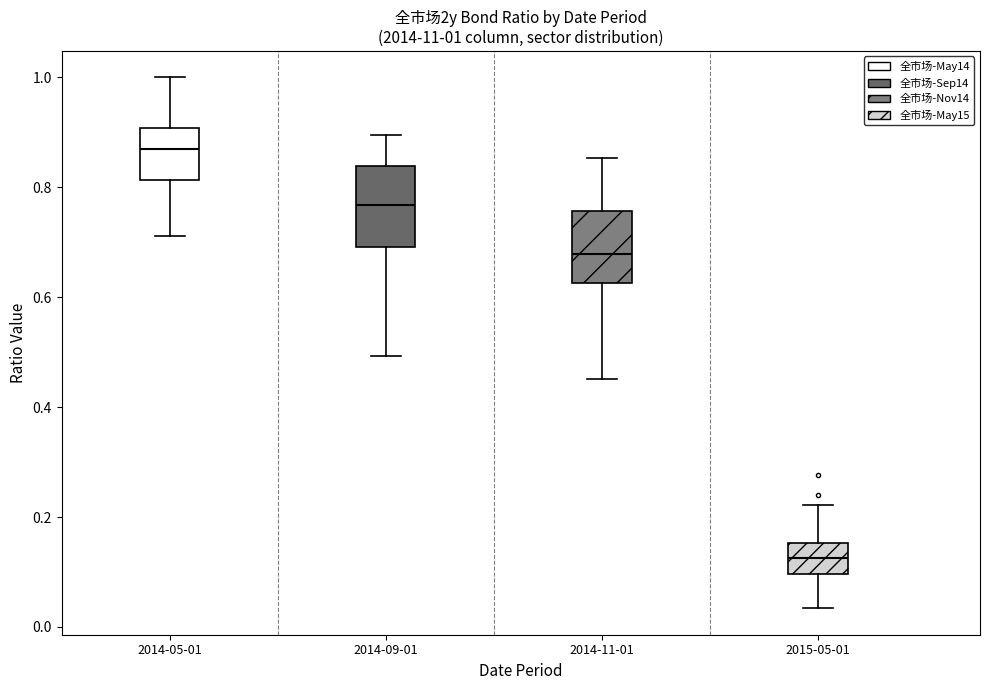

Which box has the highest median line?

2014-05-01